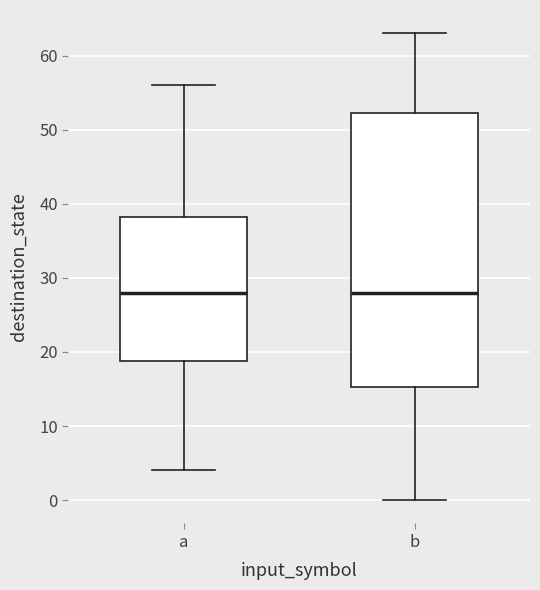

Where is the lower edge of the box for a on the y-axis? The values are not printed on the chart, so give them approximately, as read against the axis.

19